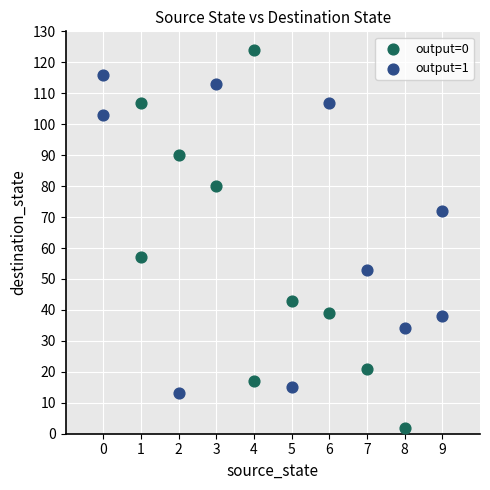

Which series contains the highest Y value?

output=0